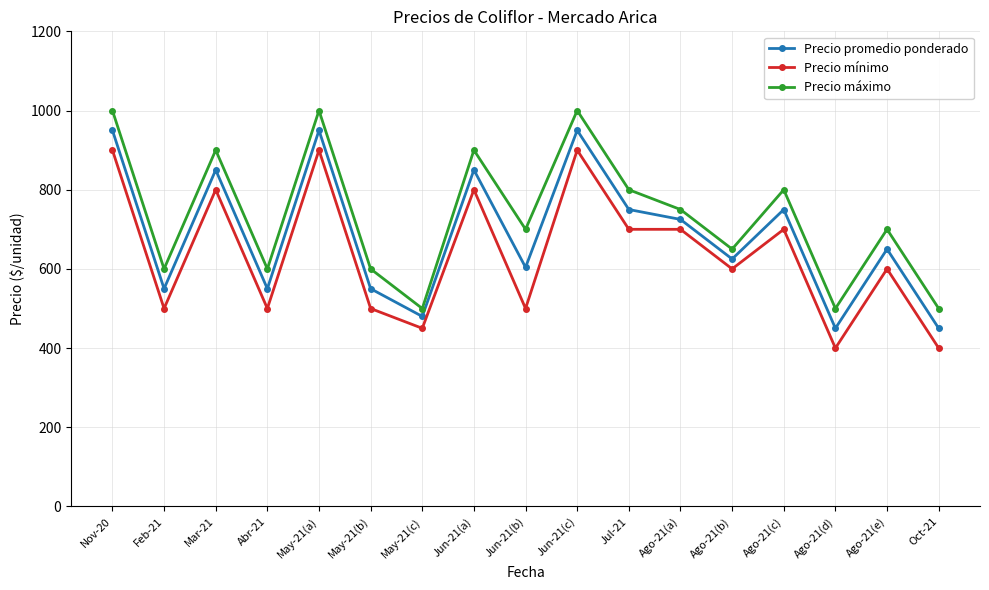

Is the value of Precio mínimo at May-21(b) greater than the value of Precio máximo at Jul-21?

No